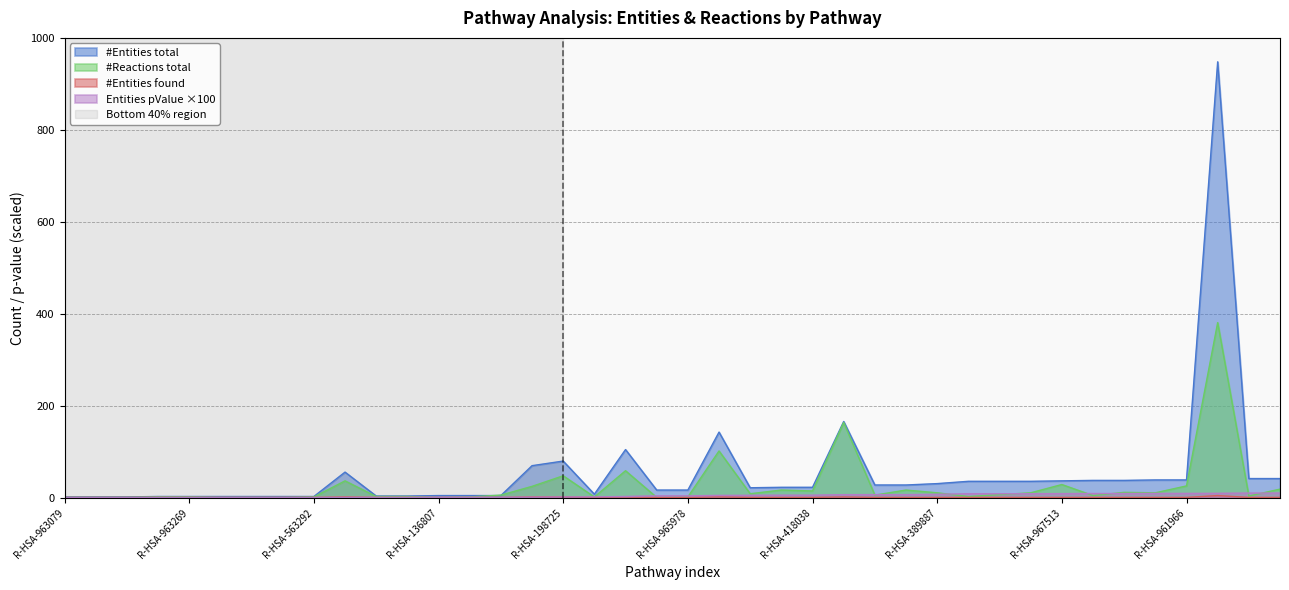

The #Entities total series shows 80.0 at R-HSA-198725. True or false?

True